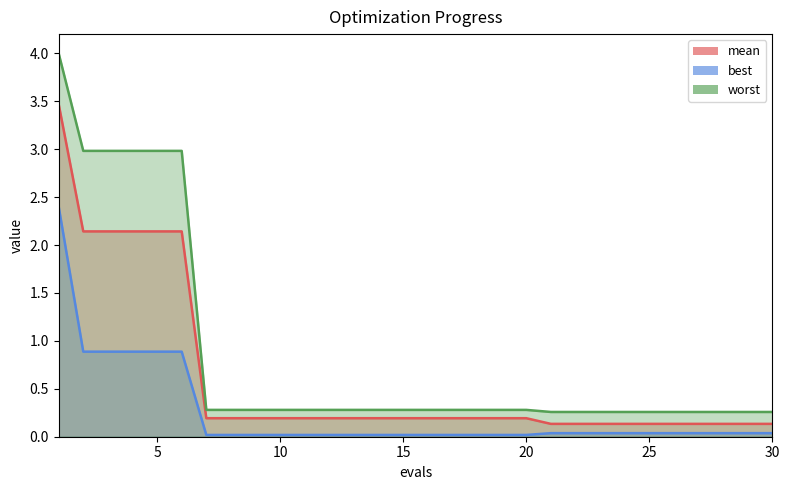

Rank the series by their maximum value, from lowest to highest.

best, mean, worst